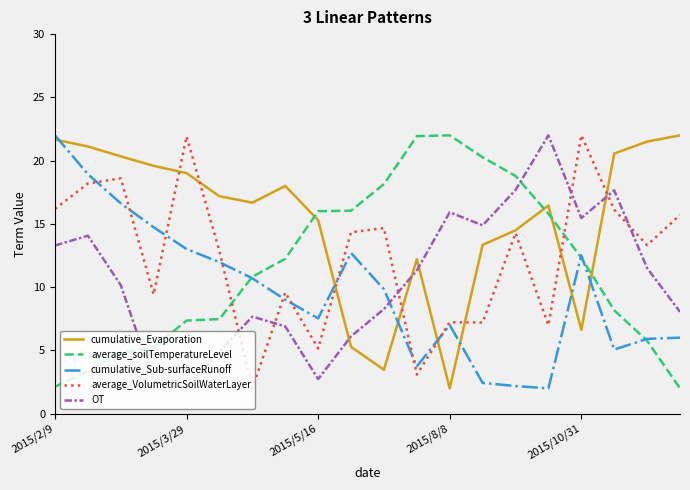

Which series has the largest total across all categories?

cumulative_Evaporation